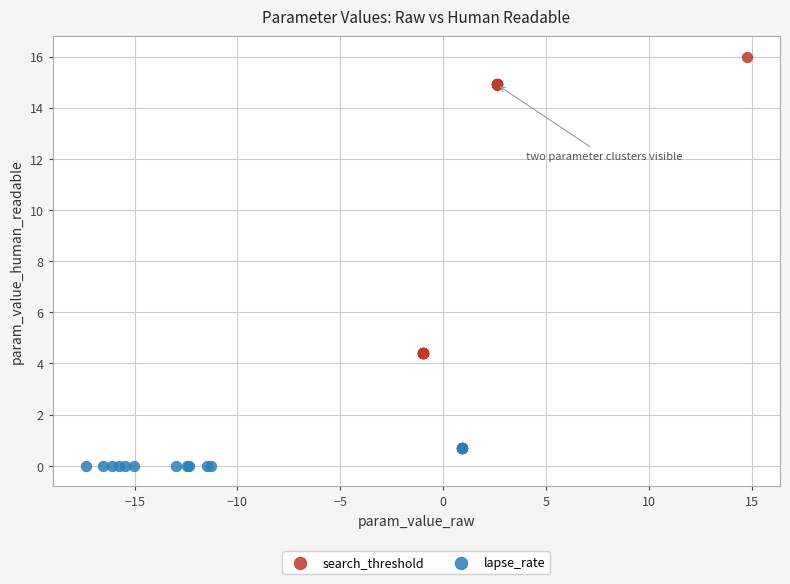

Which series reaches the maximum Y coordinate?

search_threshold